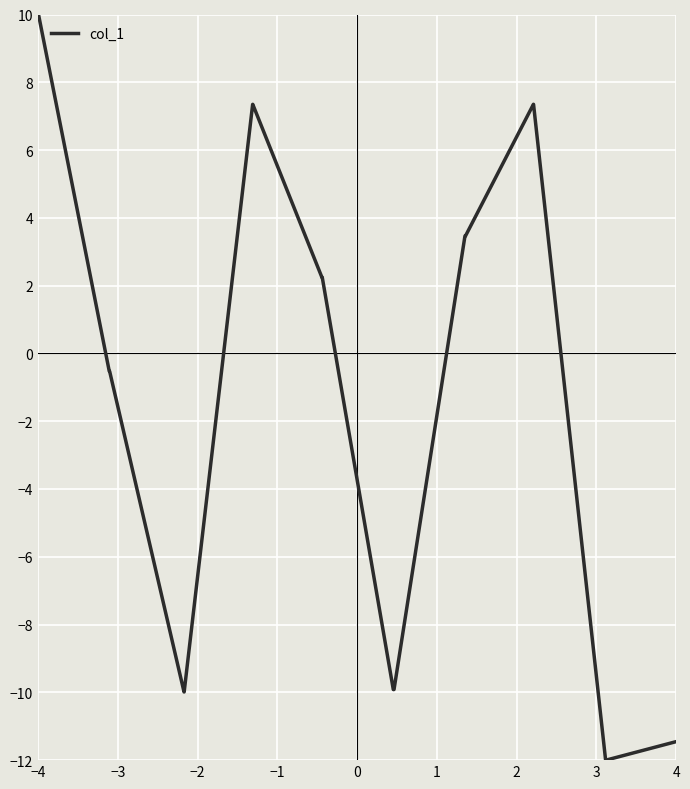

Count the number of categories in the chart.

20